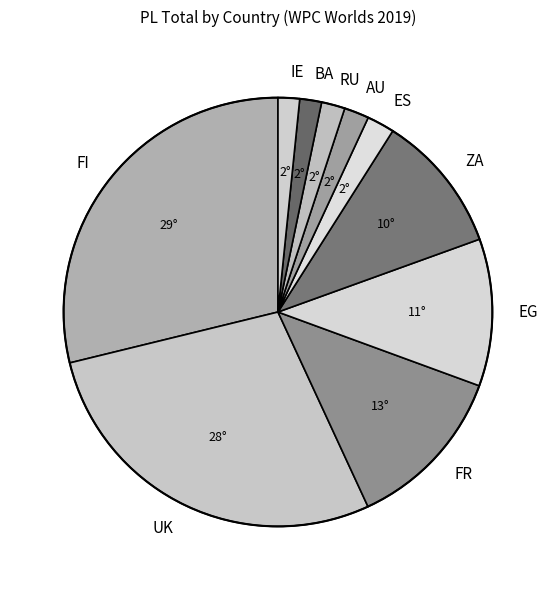

The ES slice represents 2% of the pie. True or false?

True